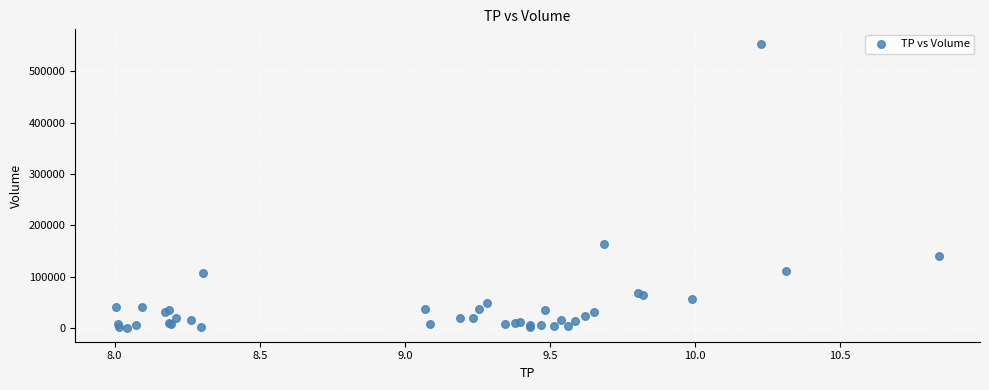

What Y value in the scatter plot is closest to 277600?

163900